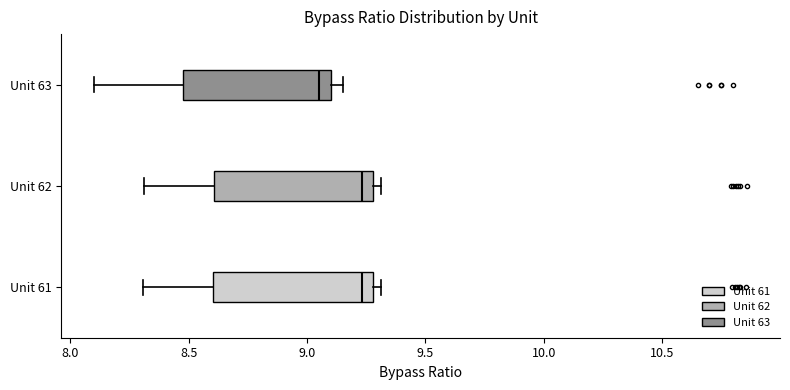

Reading bottom to top, read every box against the x-axis: the position of its median line, the range the box covers, and the ends of its whiskers. The values are not printed on the chart, so give them approximately, as read against the axis.

Unit 61: median 9.25, box 8.60 to 9.30, whiskers 8.30 to 9.30 (just right of the box's right edge)
Unit 62: median 9.25, box 8.60 to 9.30, whiskers 8.30 to 9.30 (just right of the box's right edge)
Unit 63: median 9.05, box 8.50 to 9.10, whiskers 8.10 to 9.15